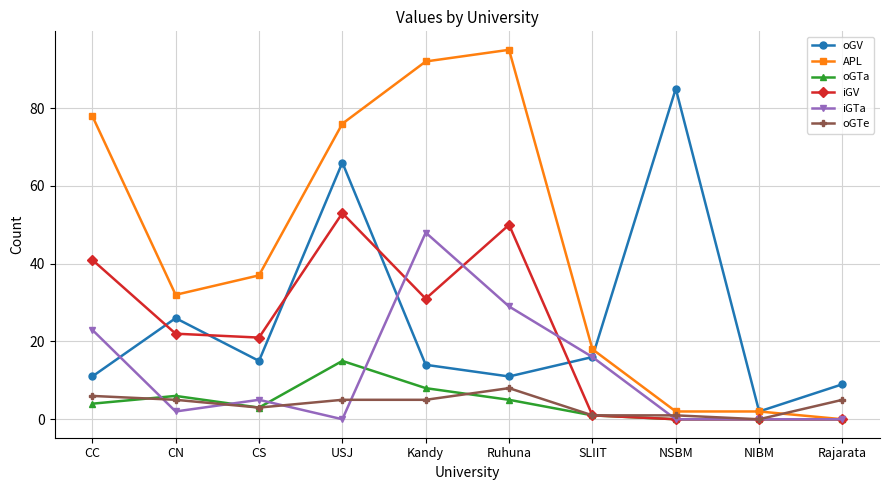

Which series has the widest spread of values?

APL